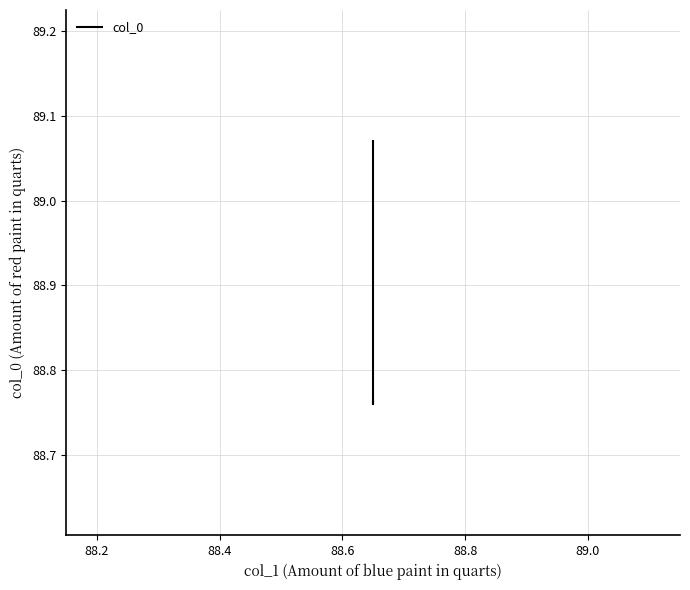

What is the smallest value displayed?

88.8